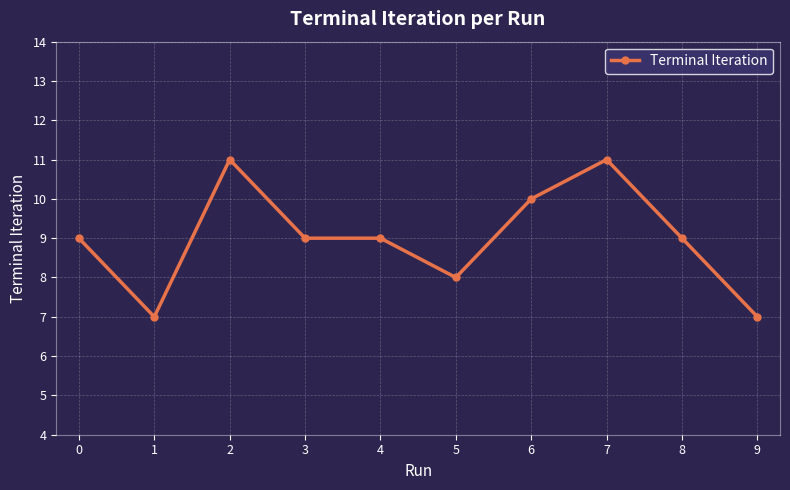

What is the change in value from 3 to 5?

-1